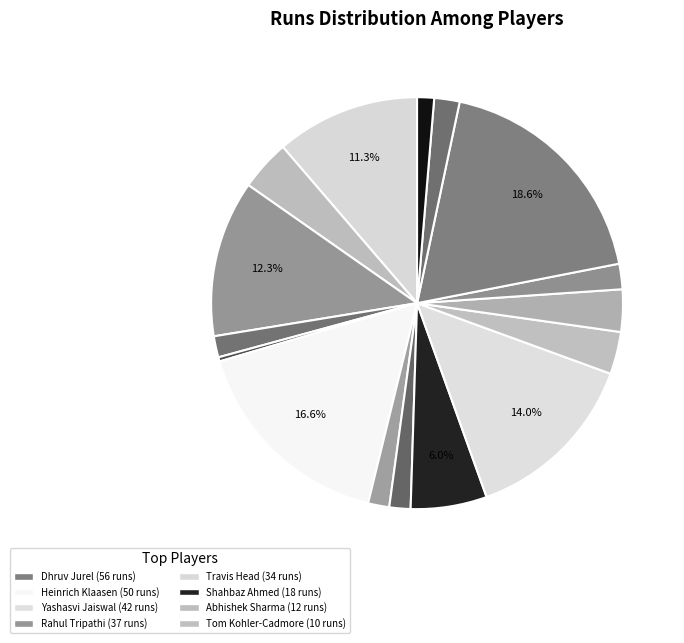

What is the smallest slice in the pie chart?

Abdul Samad